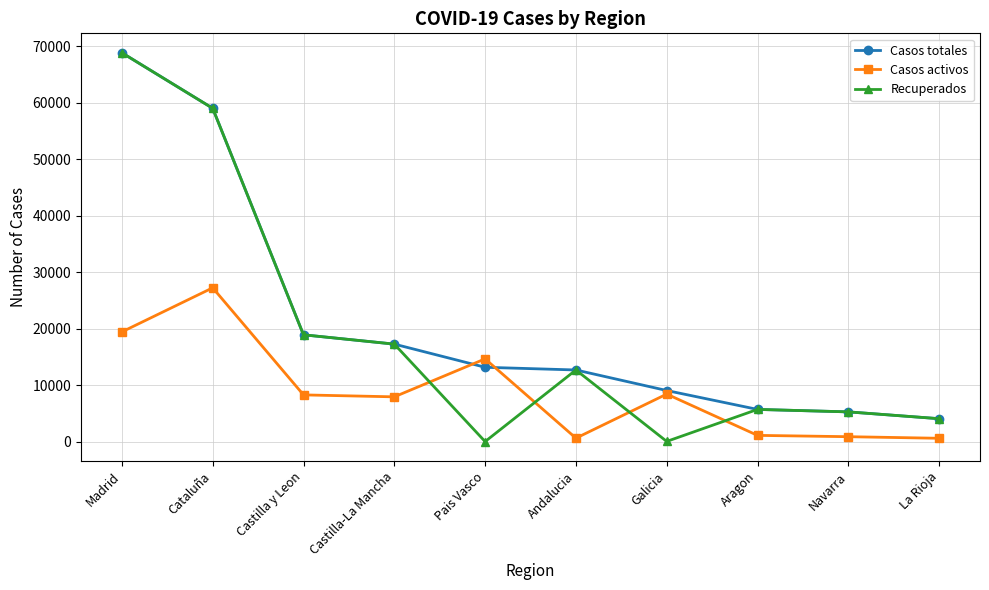

Is the value of Recuperados at Andalucia greater than the value of Casos totales at Castilla-La Mancha?

No